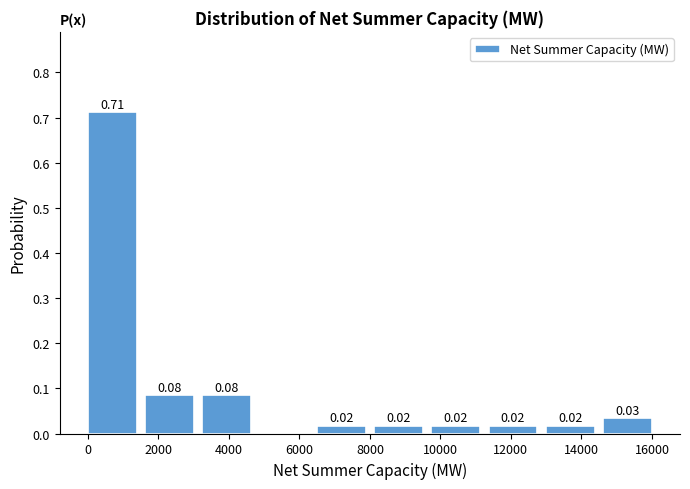

Which range on the x-axis has the tallest bar?

0 to 1600